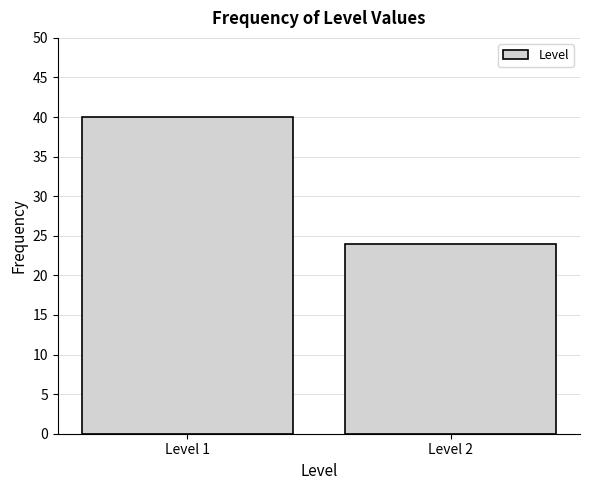

Reading left to right, extract all data points from this chart.

40	24